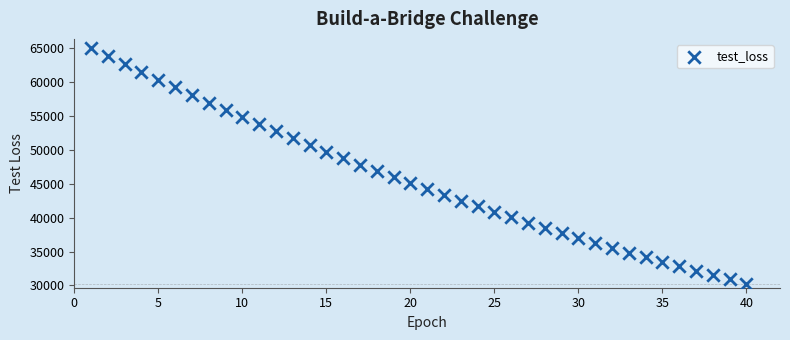

What is the range of X values (max minus min)?

39.0